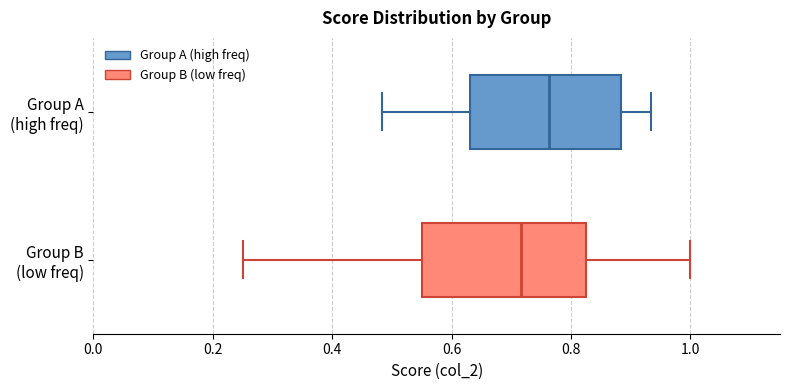

Reading bottom to top, read every box against the x-axis: the position of its median line, the range the box covers, and the ends of its whiskers. The values are not printed on the chart, so give them approximately, as read against the axis.

Group B (low freq): median 0.72, box 0.56 to 0.82, whiskers 0.26 to 1.00
Group A (high freq): median 0.76, box 0.64 to 0.88, whiskers 0.48 to 0.94